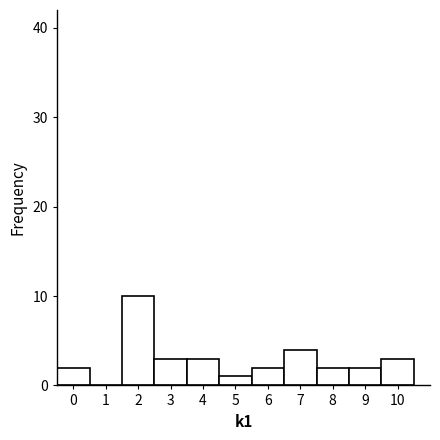

What is the height of the bar covering 3.5 to 4.5 on the x-axis? The values are not printed on the chart, so give them approximately, as read against the axis.

3